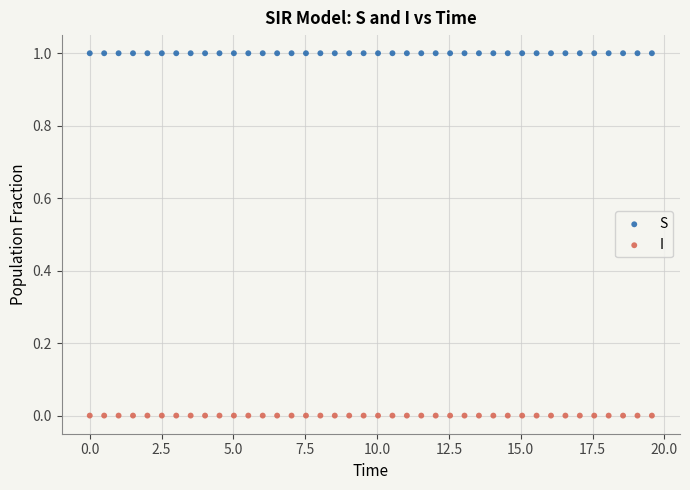

Across all data points, what is the range of X values (max minus min)?

19.6